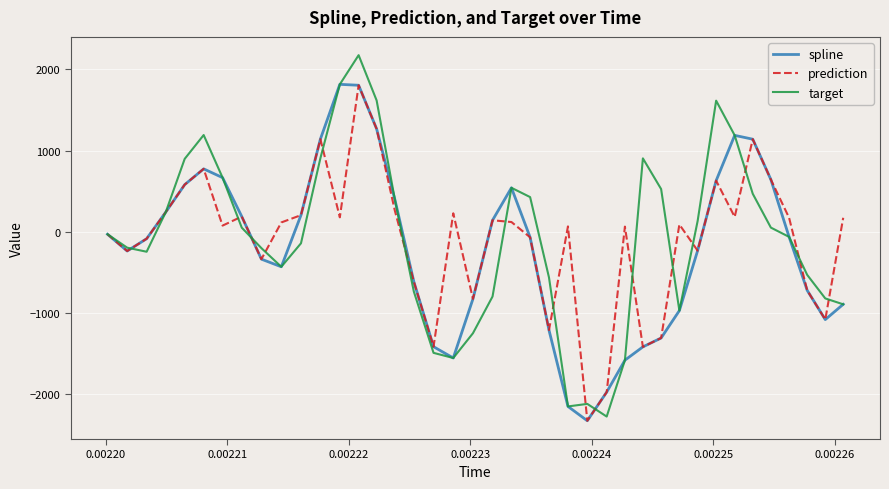

What is the maximum value shown in the chart?

2176.5